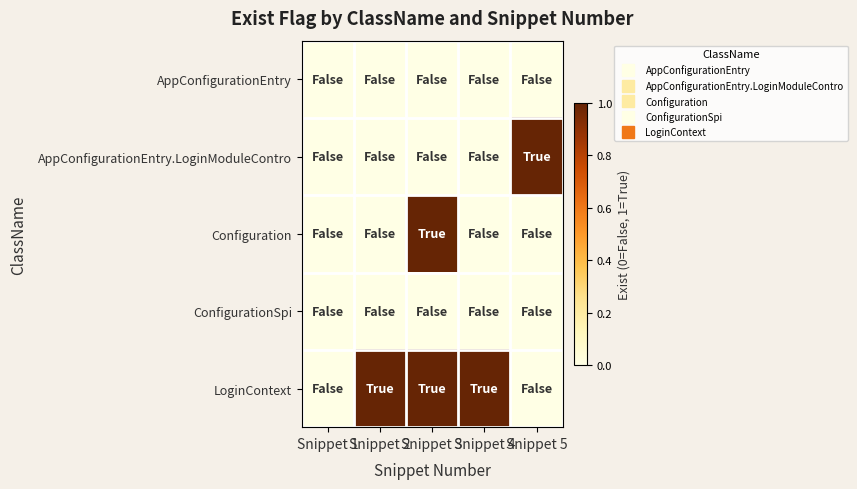

Which label corresponds to the largest value in the chart?

Snippet 5